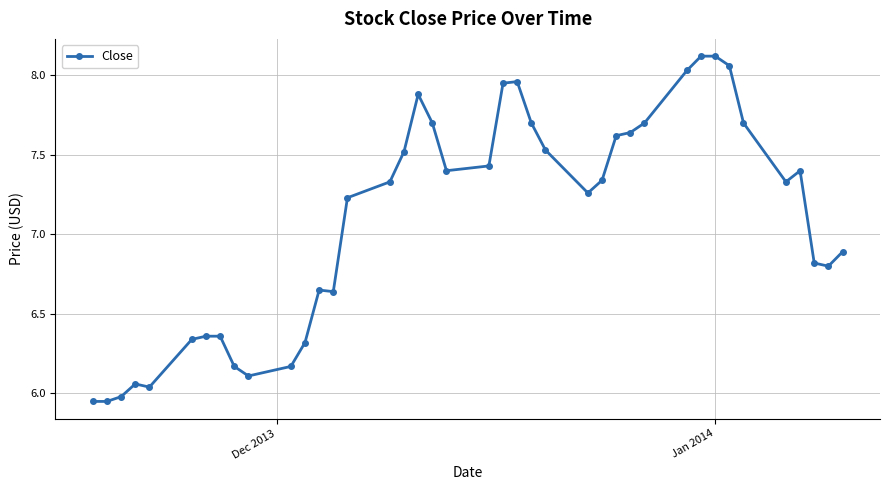

True or false: the data has more than 2 interior local peaks.

True